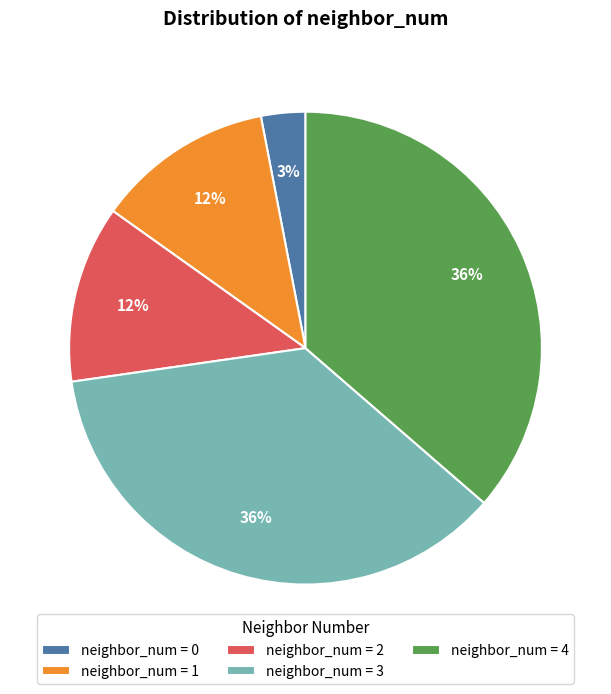

Does any single category account for the majority?

No